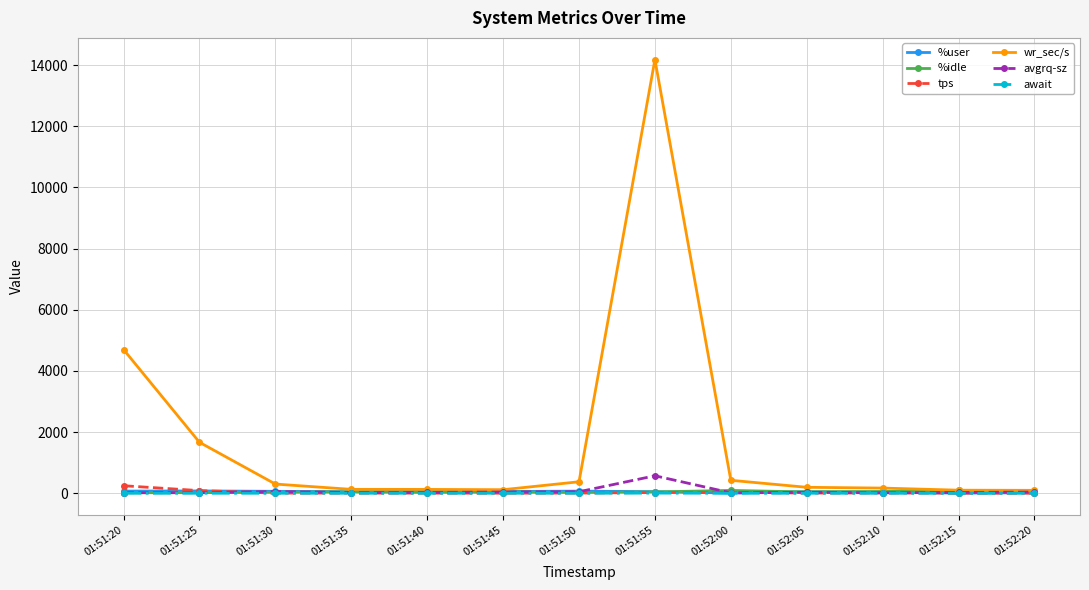

What is the sum of the %idle values at 01:52:05 and 01:51:25?

63.0